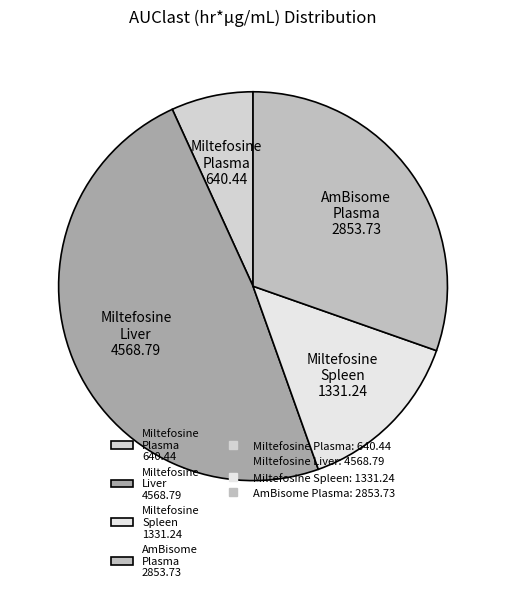

Combined, do Miltefosine Plasma 640.44 and AmBisome Plasma 2853.73 account for over 50%?

No